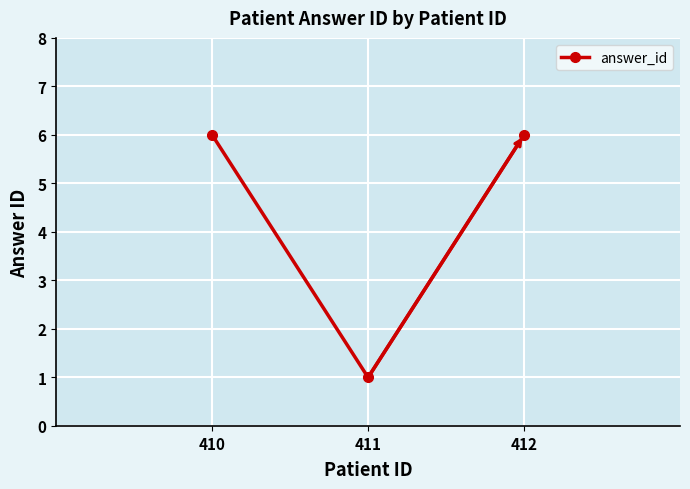

What is the average value?

4